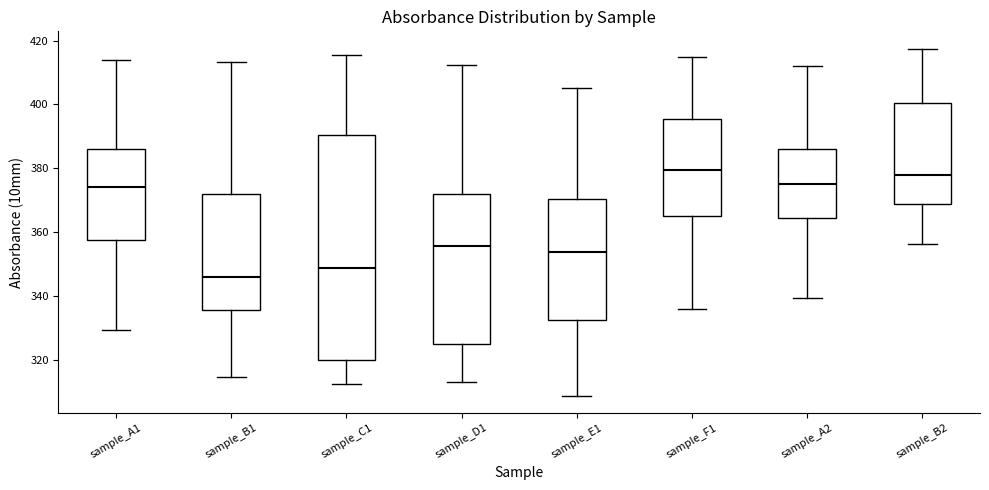

Which box is the tallest, from its lower edge to its upper edge?

sample_C1